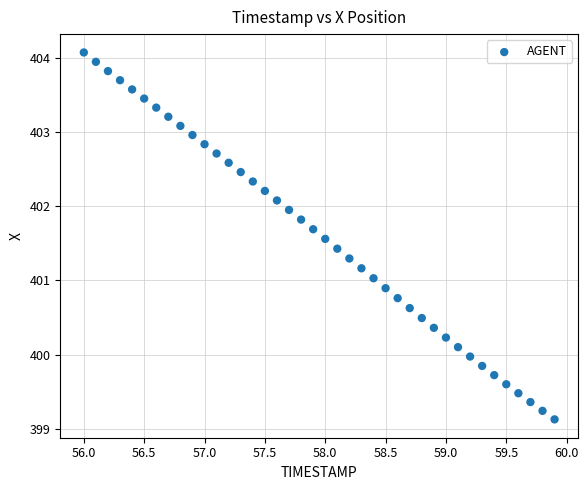

What is the range of X values (max minus min)?

3.9